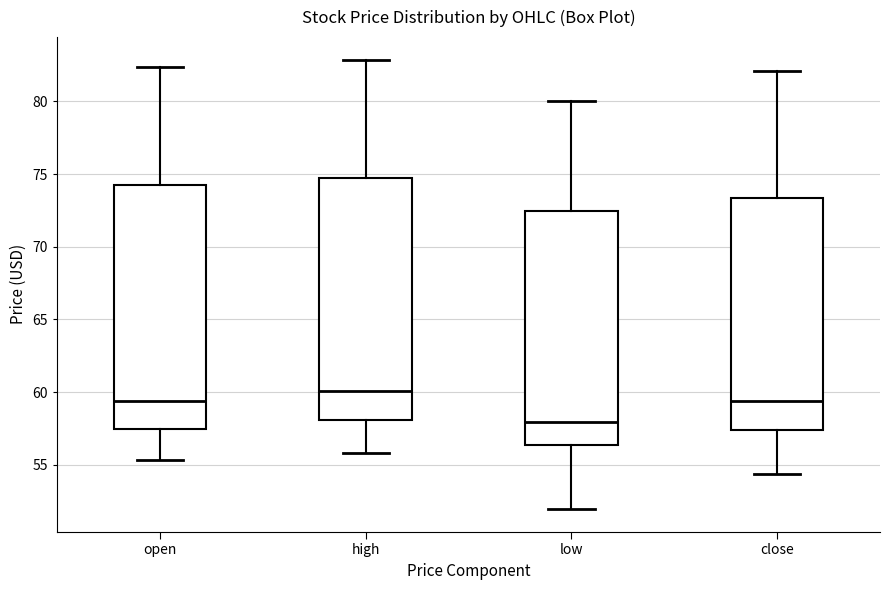

Which box has the lowest median line?

low